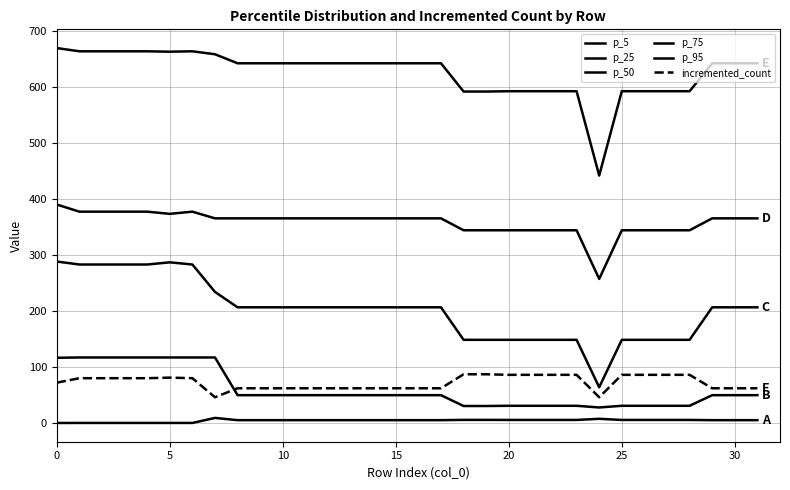

Does the chart have visible grid lines?

Yes